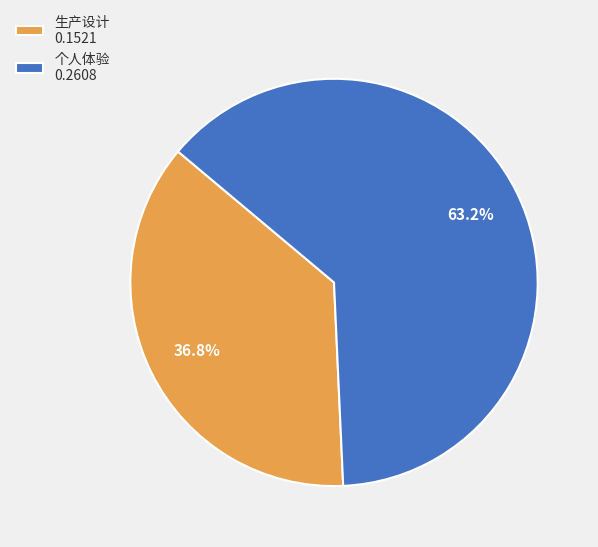

Does 个人体验 account for over 50% of the chart?

Yes